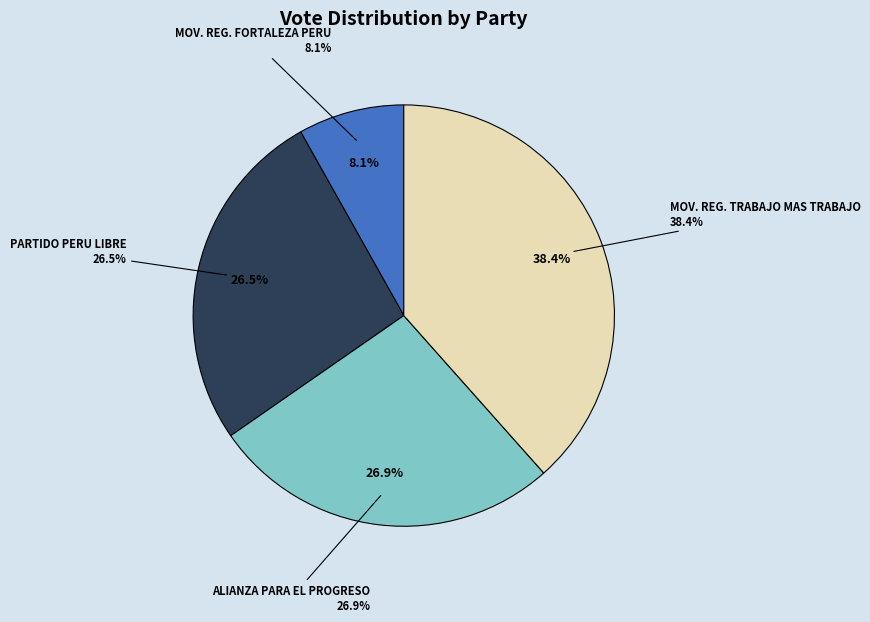

What percentage do ALIANZA PARA EL PROGRESO and MOVIMIENTO REGIONAL FORTALEZA PERU together represent?

35.1%